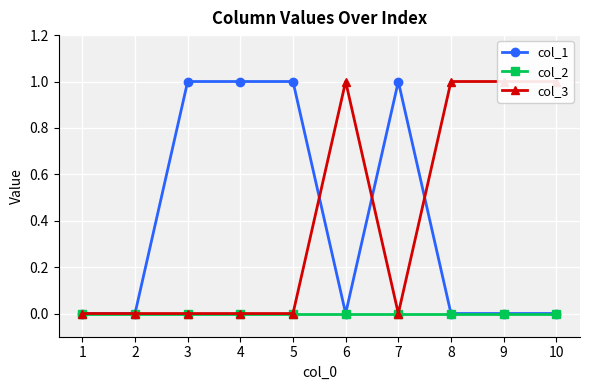

What is the difference between the second highest and minimum values in the col_3 series?

1